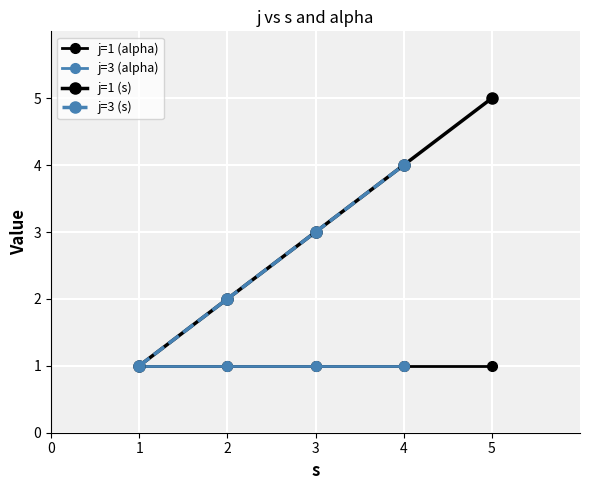

At 1, list the series in order from smallest to largest.

s, alpha